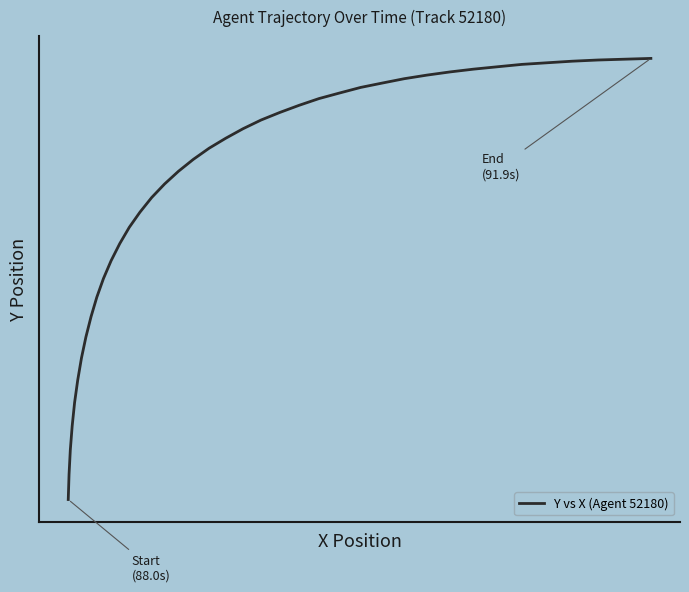

What is the sum of all values?

107715.0